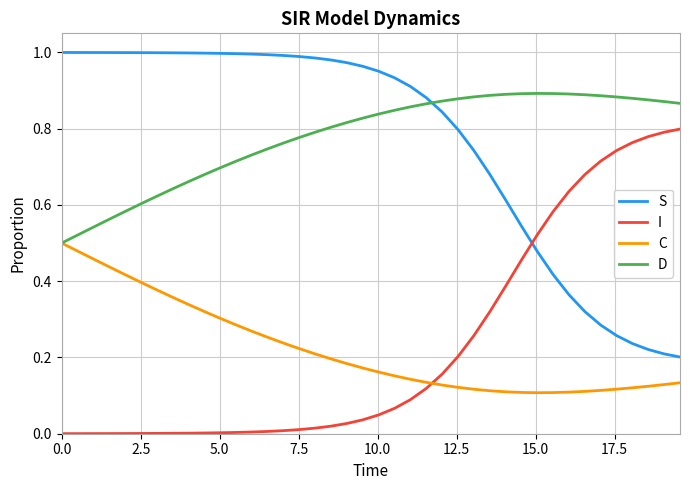

List the series in order of their peak value, highest first.

S, D, I, C